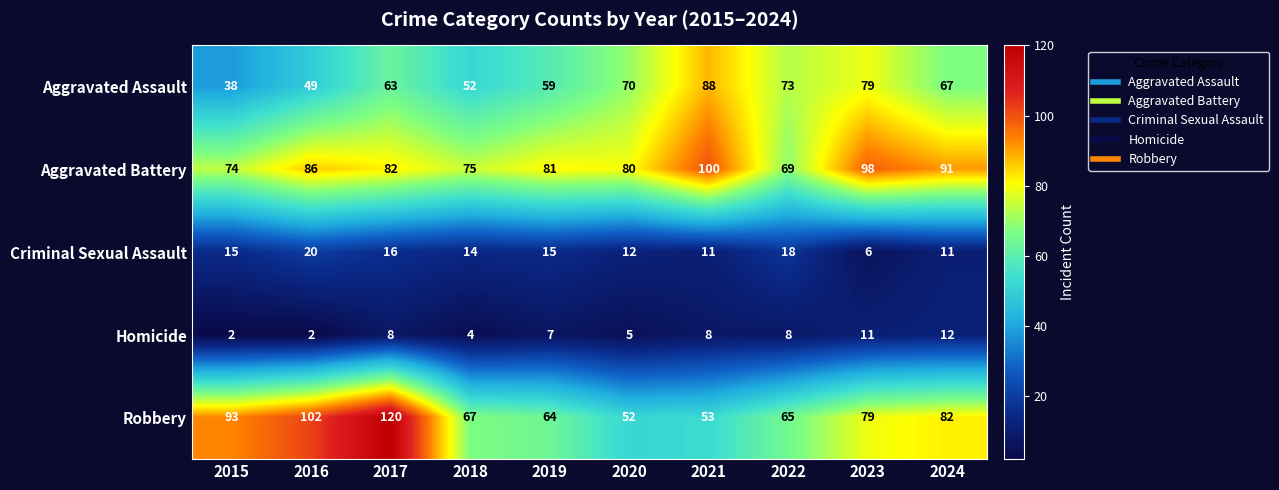

How many data points in Homicide are less than 8?

5